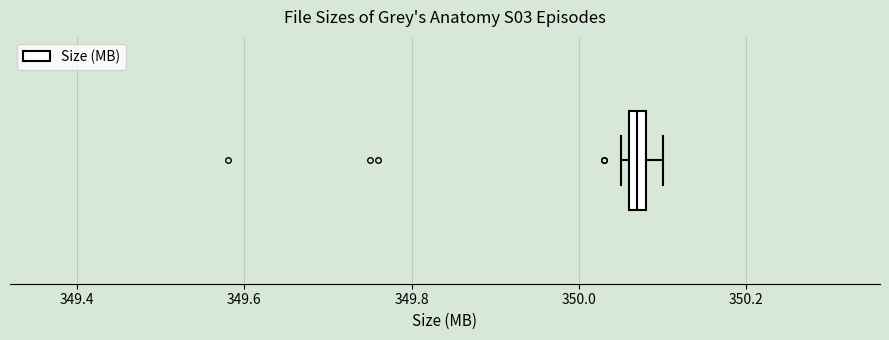

Where is the left edge of the box on the x-axis? The values are not printed on the chart, so give them approximately, as read against the axis.

350.06